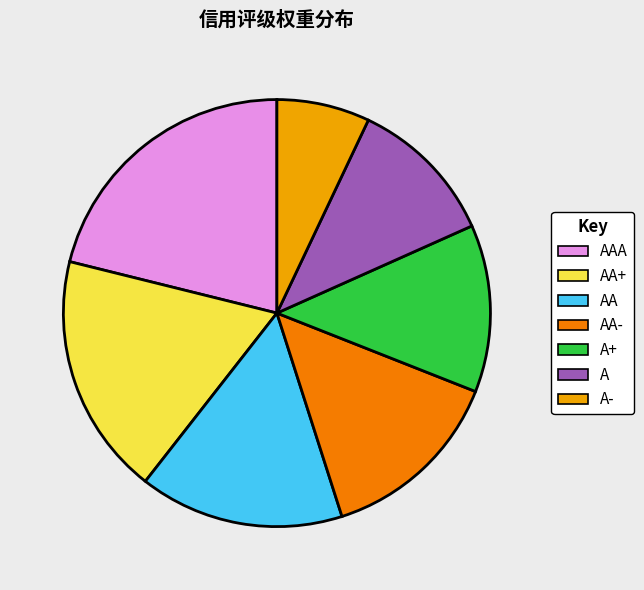

The A- slice represents 7% of the pie. True or false?

True